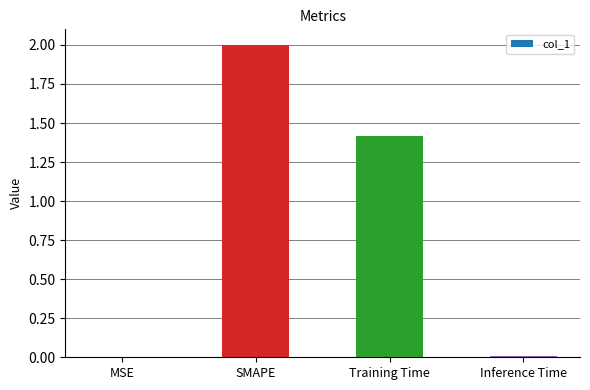

Which label corresponds to the largest value in the chart?

SMAPE